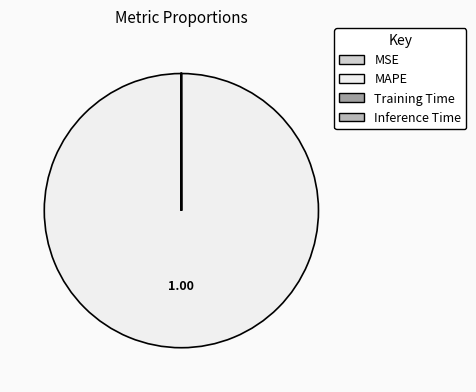

Which category has the biggest portion of the pie?

MAPE